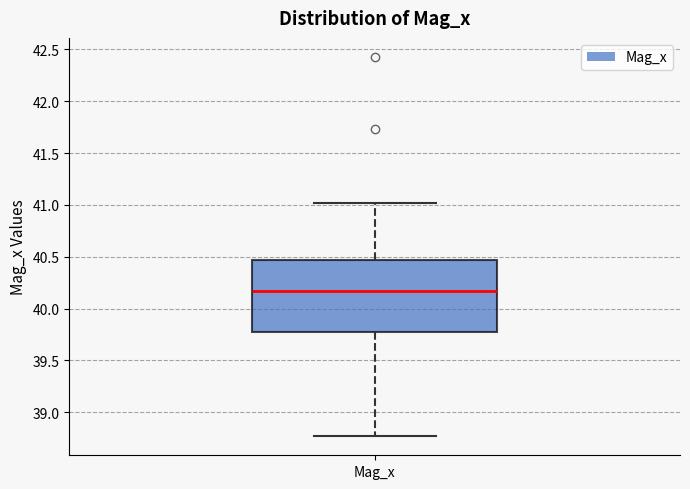

Read this box plot against the y-axis: the position of the median line, the range covered by the box, and the ends of both whiskers. The values are not printed on the chart, so give them approximately, as read against the axis.

median 40.15, box 39.75 to 40.45, whiskers 38.75 to 41.00